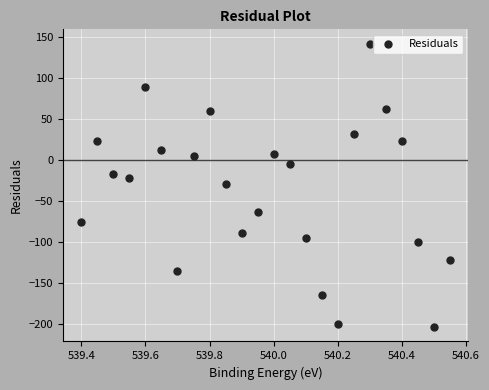

What is the range of Y values (max minus min)?

346.2